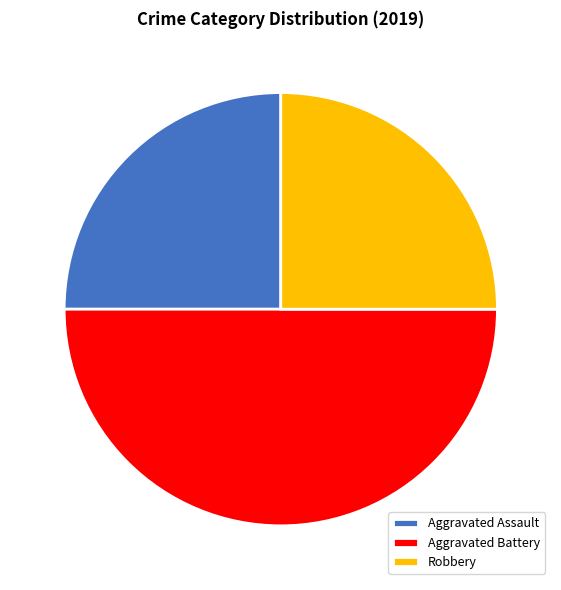

Approximately how many times larger is the value at Aggravated Battery compared to Aggravated Assault?

2.0